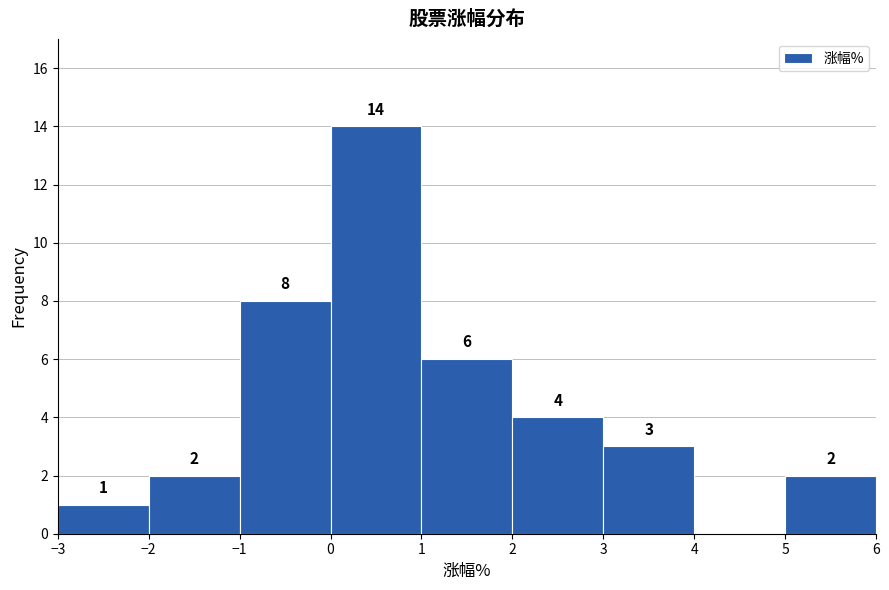

Which range on the x-axis has the tallest bar?

0 to 1